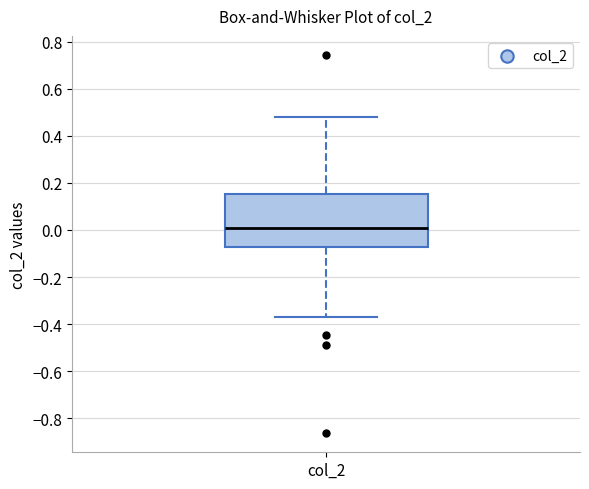

Transcribe this box plot: give where the median line is, the range the box spans, and where the two whiskers end, as read against the y-axis. The values are not printed on the chart, so give them approximately, as read against the axis.

median 0.00, box -0.08 to 0.16, whiskers -0.38 to 0.48